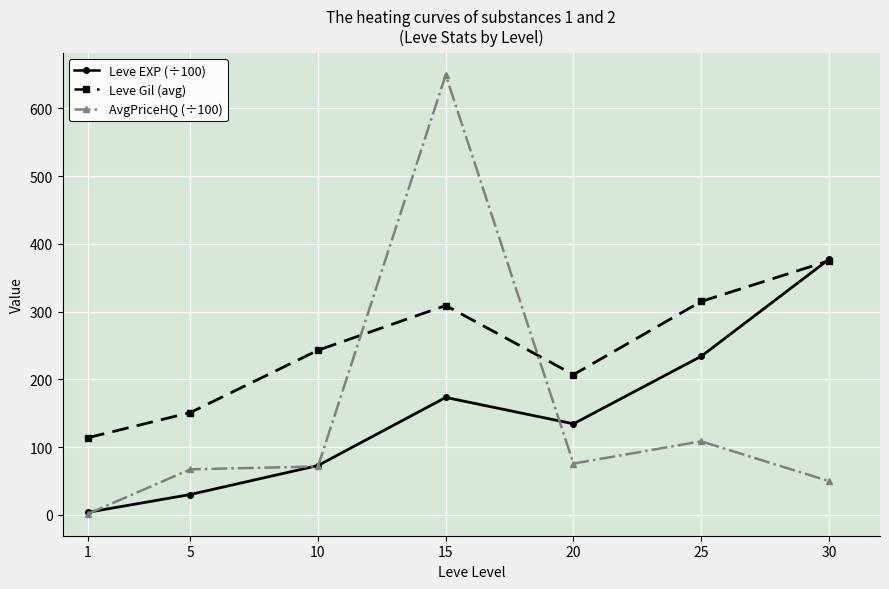

How many lines are shown in the chart?

3